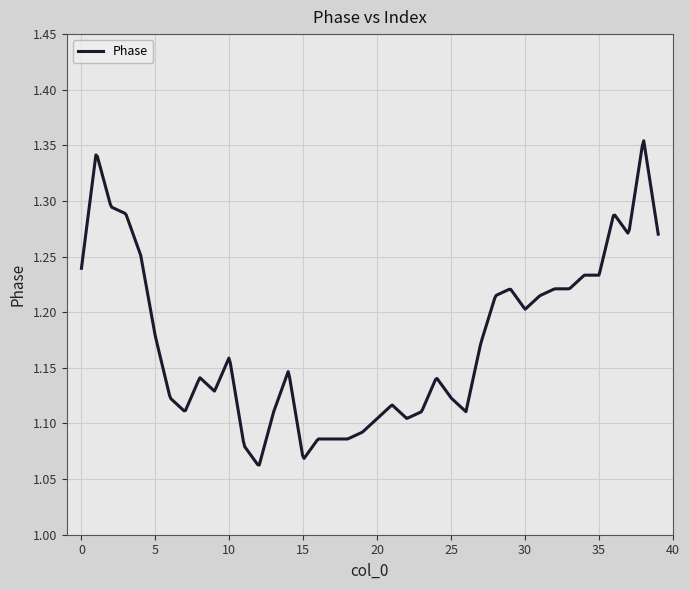

How many values are between 1 and 2?

400